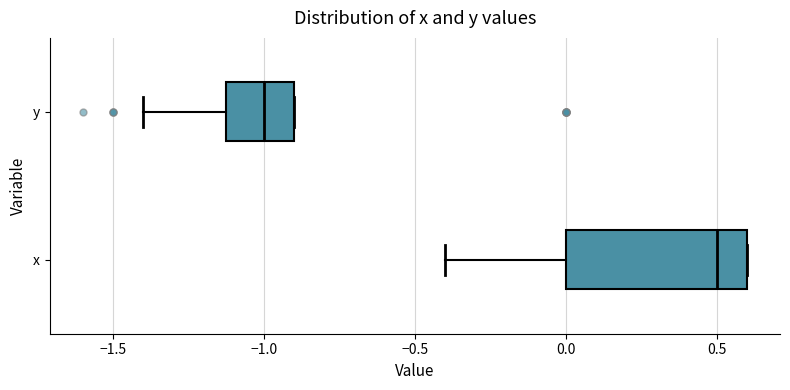

Which box has the furthest to the right median line?

x